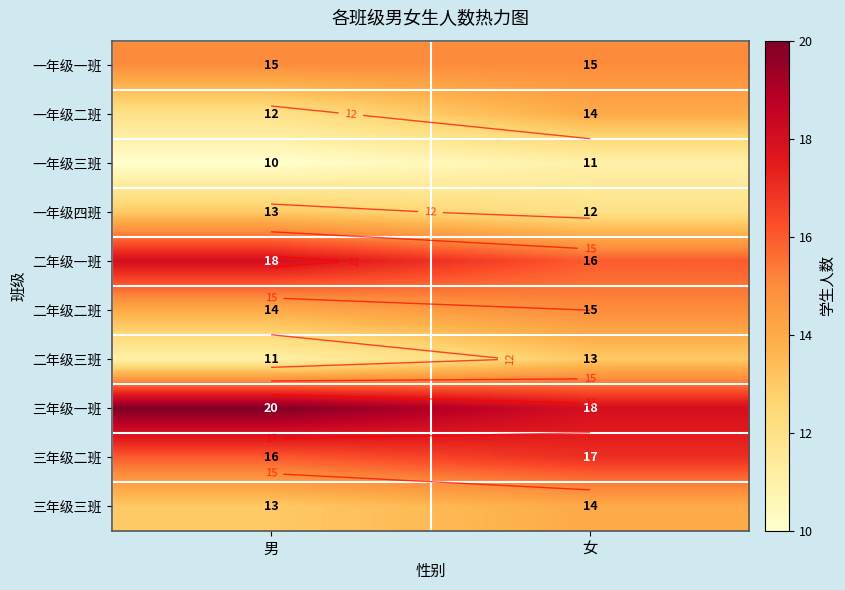

What is the maximum value for 二年级一班?

18